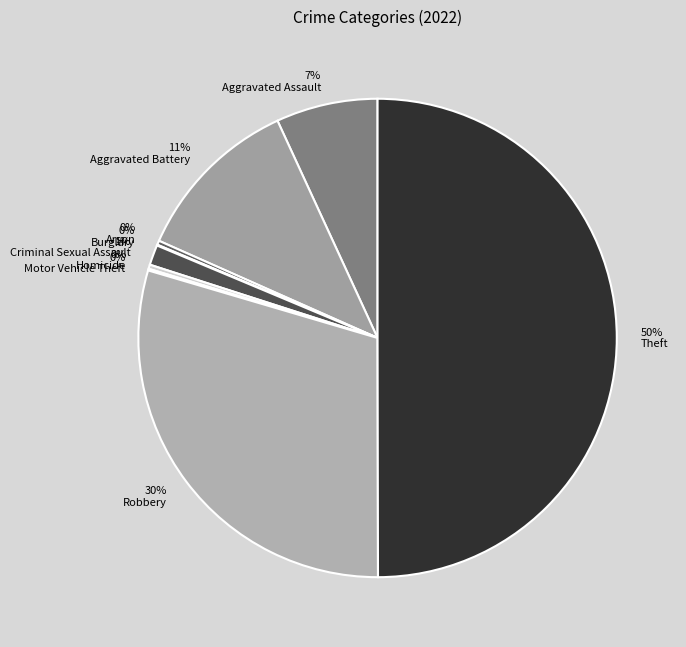

What is the largest slice in the pie chart?

Theft